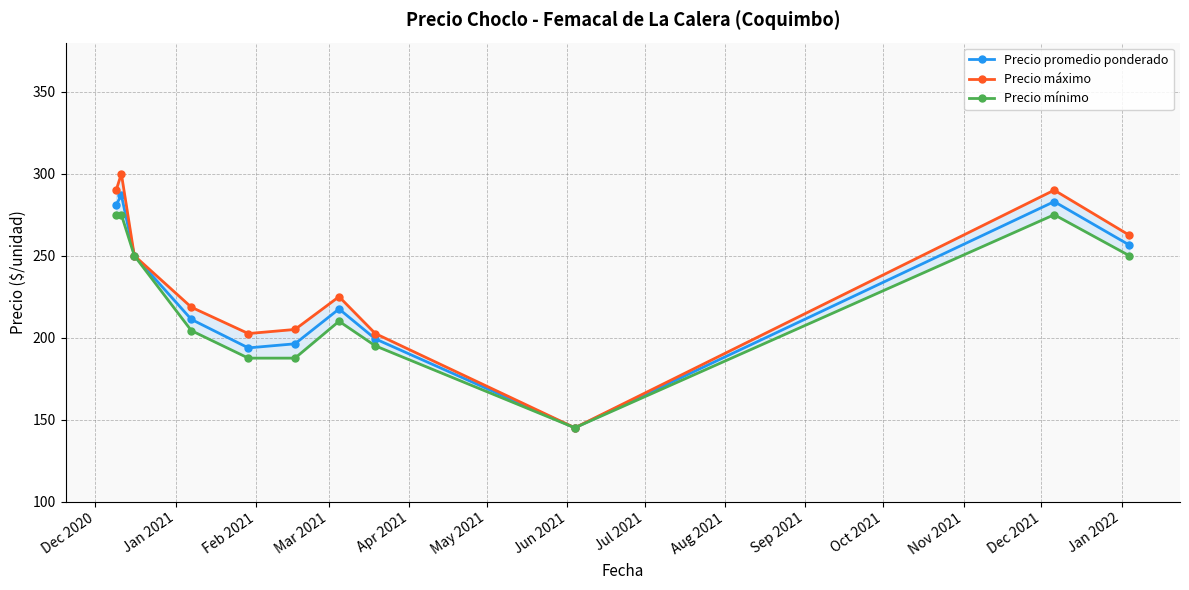

Reading left to right, extract all data points from this chart.

Precio promedio ponderado: 281.0	287.0	250.0	211.1	193.8	196.2	217.5	199.2	145.0	283.0	256.5
Precio máximo: 290.0	300.0	250.0	218.6	202.5	205.0	225.0	202.5	145.0	290.0	262.5
Precio mínimo: 275.0	275.0	250.0	204.3	187.5	187.5	210.0	195.0	145.0	275.0	250.0